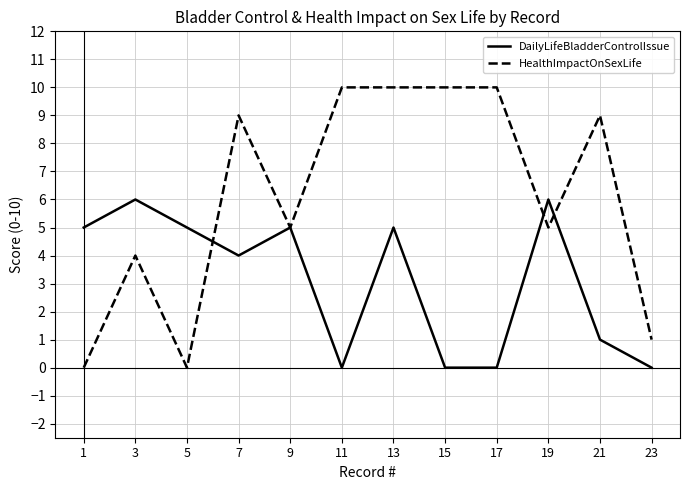

At which label is DailyLifeBladderControlIssue closest to 3?

7